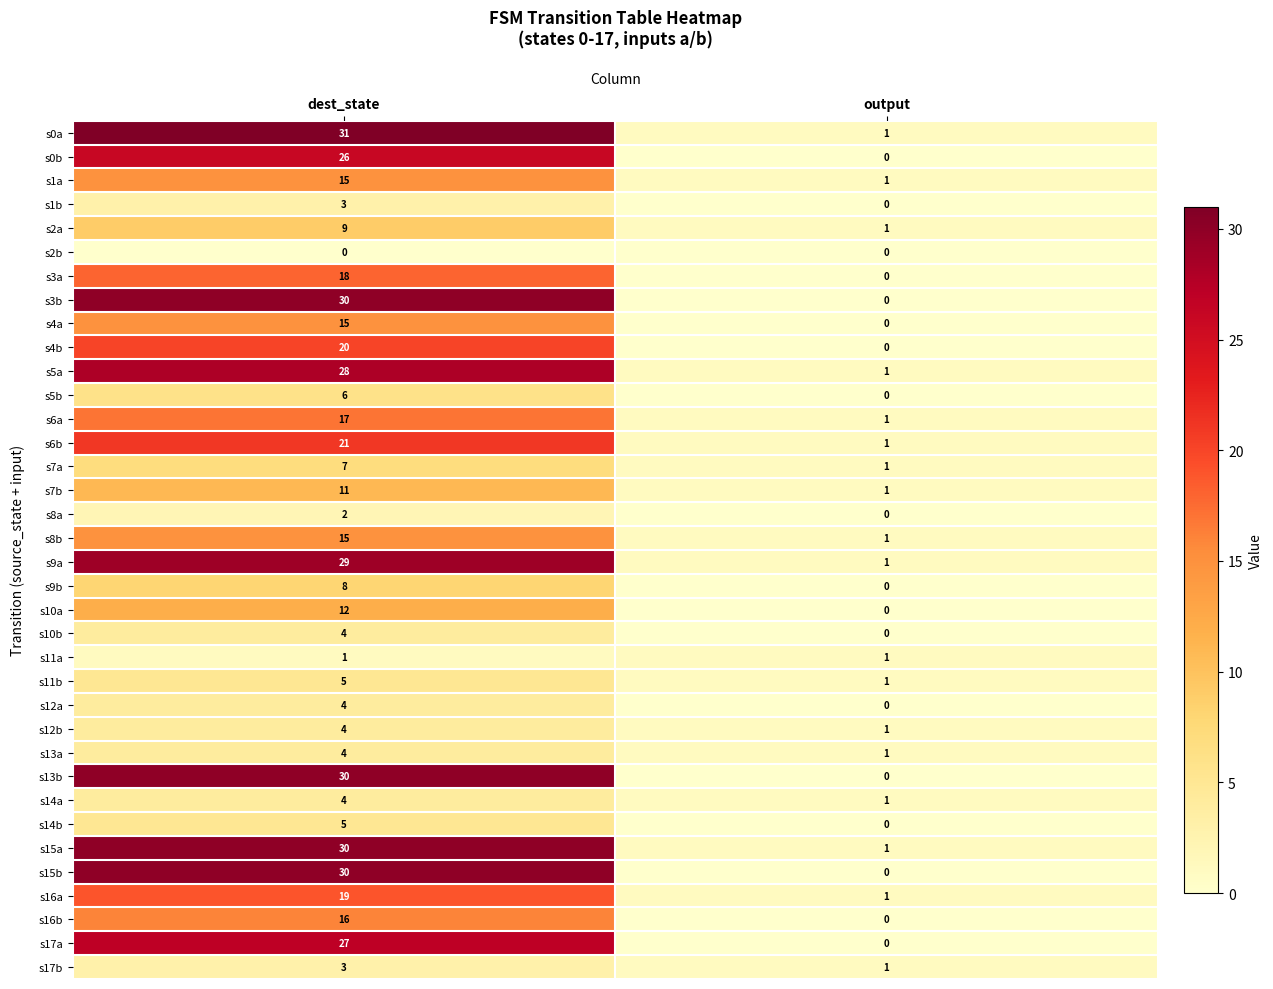

At which category is the sum across all series the highest?

dest_state